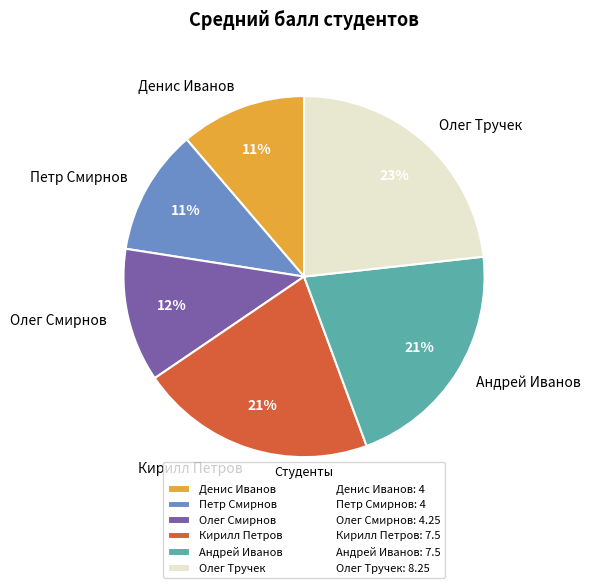

How many segments does this pie chart have?

6